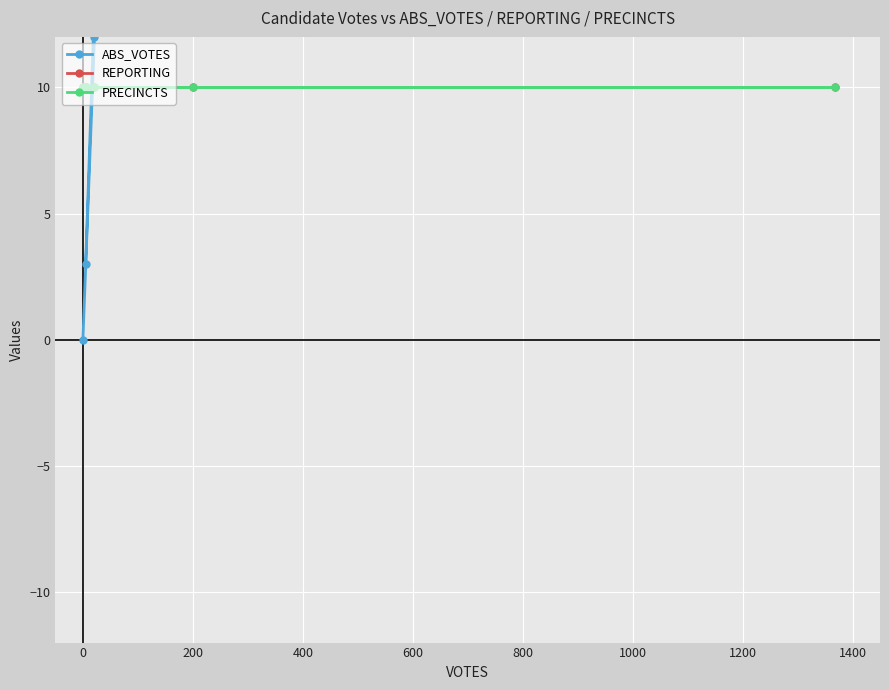

Rank the series at 0 from lowest to highest value.

ABS_VOTES, REPORTING, PRECINCTS